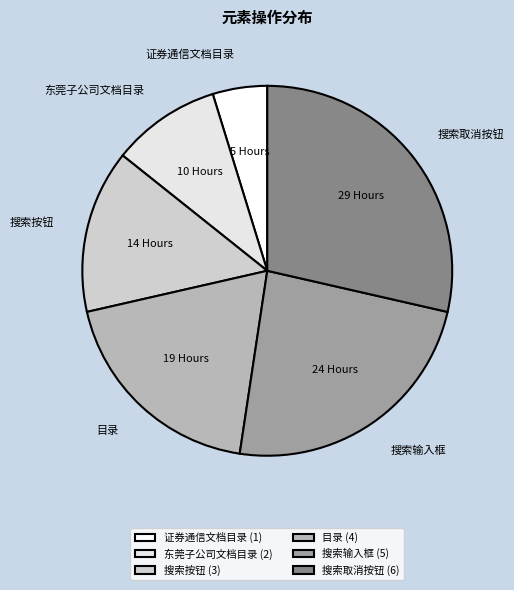

How many slices are in this pie chart?

6